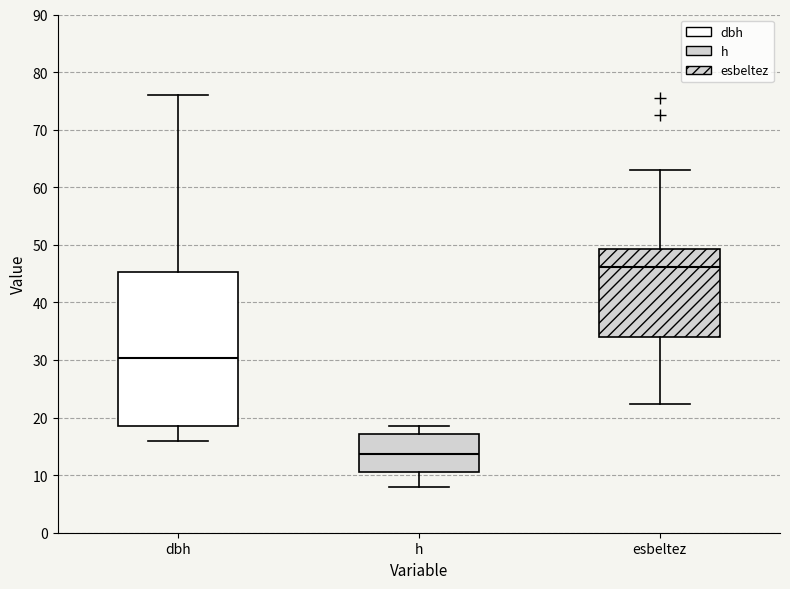

Reading left to right, transcribe this box plot: for each box, give where its median line is, the range the box spans, and where its two whiskers end, as read against the y-axis. The values are not printed on the chart, so give them approximately, as read against the axis.

dbh: median 30, box 19 to 45, whiskers 16 to 76
h: median 14, box 11 to 17, whiskers 8 to 19
esbeltez: median 46, box 34 to 49, whiskers 22 to 63